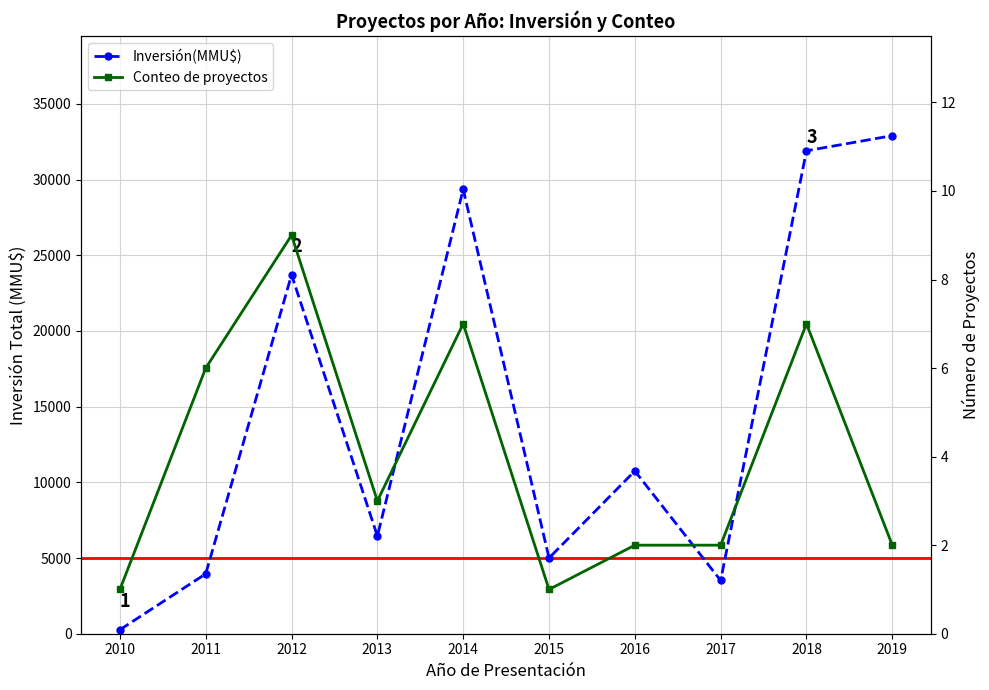

List the labels in order of Inversión(MMU$) value, smallest first.

2010, 2017, 2011, 2015, 2013, 2016, 2012, 2014, 2018, 2019